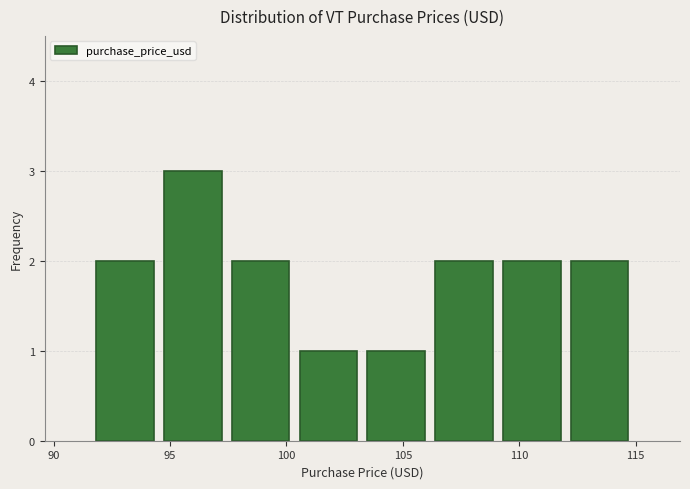

Reading left to right, list every bar in this chart as the range it spans on the x-axis followed by its height. Neither the bar edges nor the heights are printed on the chart, so give them approximately, as read against the axes.

91.5 to 94.5: 2
94.5 to 97.5: 3
97.5 to 100.5: 2
100.5 to 103.5: 1
103.5 to 106.0: 1
106.0 to 109.0: 2
109.0 to 112.0: 2
112.0 to 115.0: 2